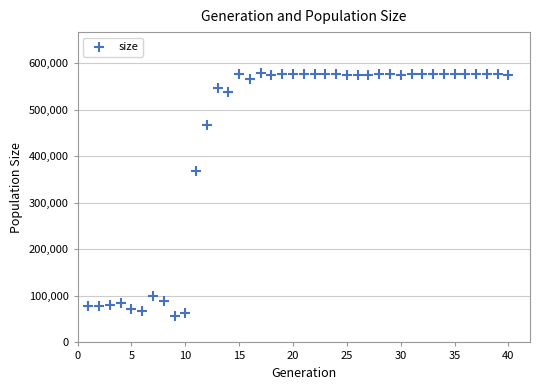

What Y value in the scatter plot is closest to 318619?

368110